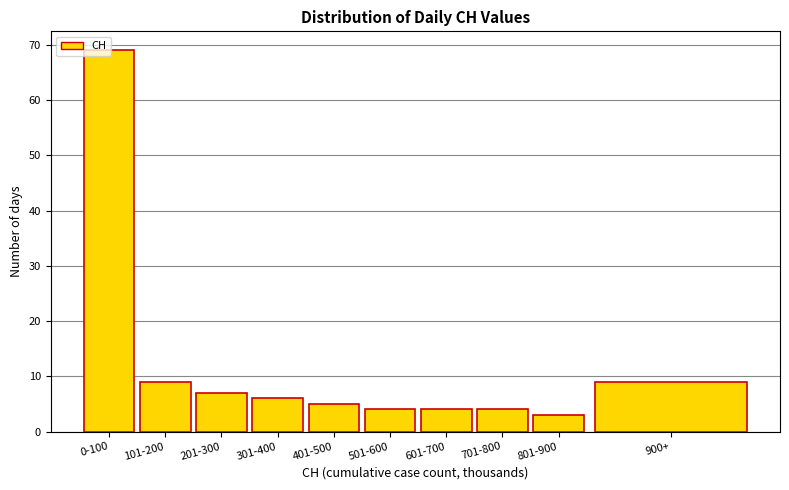

What is the label of the 8th bar from the left?

701-800